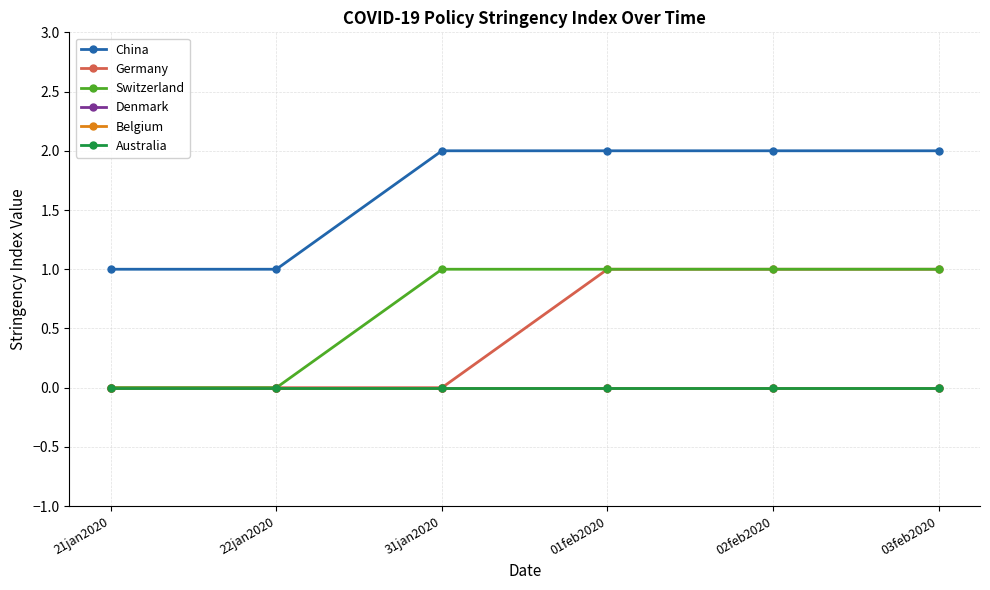

Count the Switzerland values in the range 0 to 1.

6